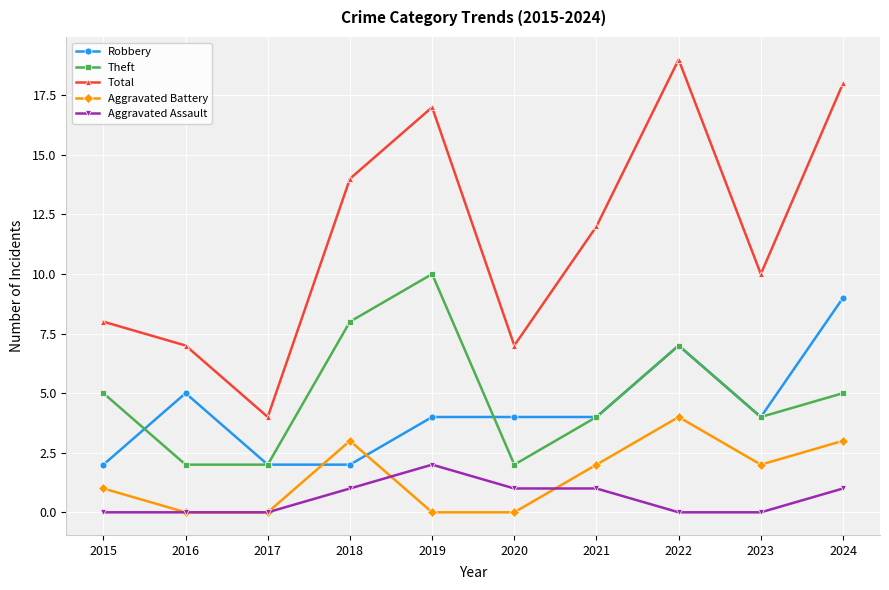

Rank the series by their maximum value, from lowest to highest.

Aggravated Assault, Aggravated Battery, Robbery, Theft, Total